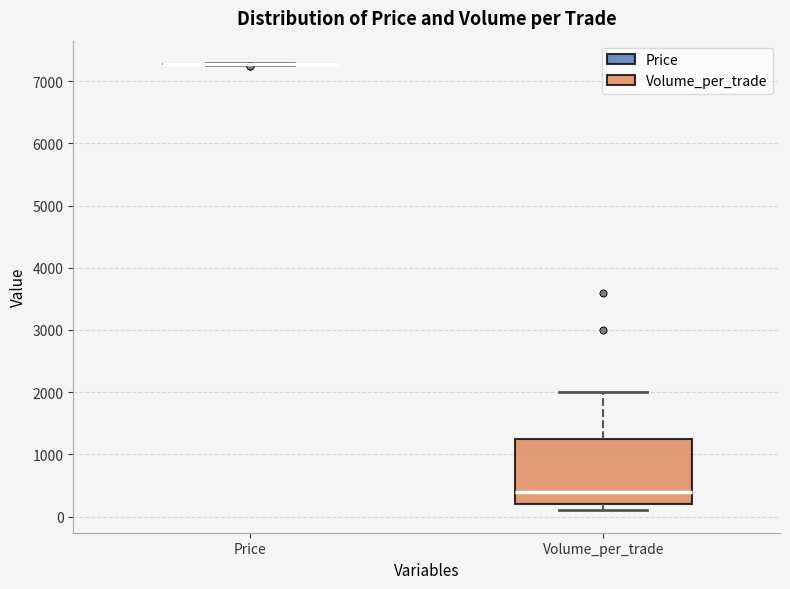

Where is the upper edge of the box for Volume_per_trade on the y-axis? The values are not printed on the chart, so give them approximately, as read against the axis.

1300